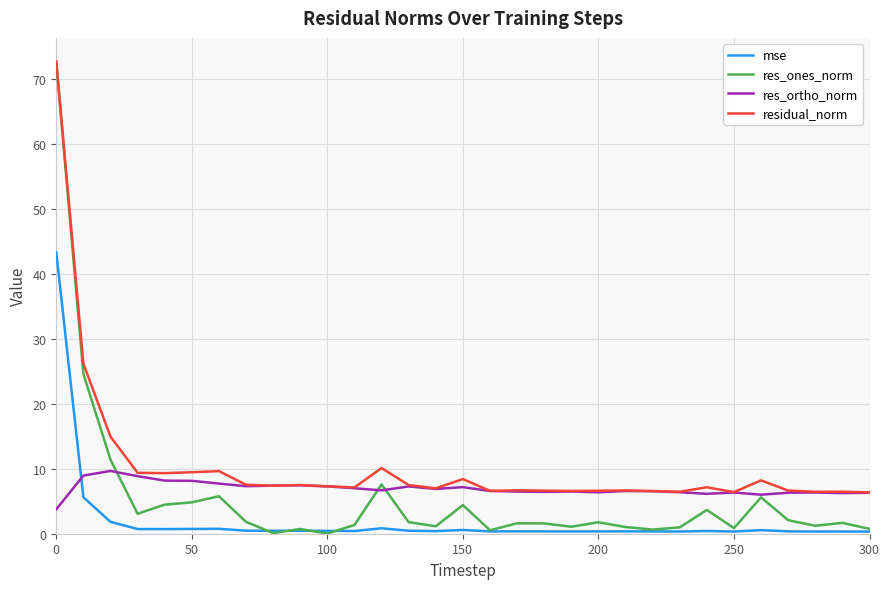

Which series has the largest range (max minus min)?

res_ones_norm